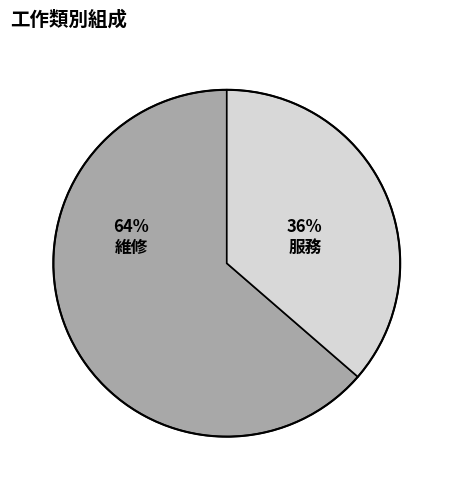

Is there any slice that represents more than half of the pie?

Yes